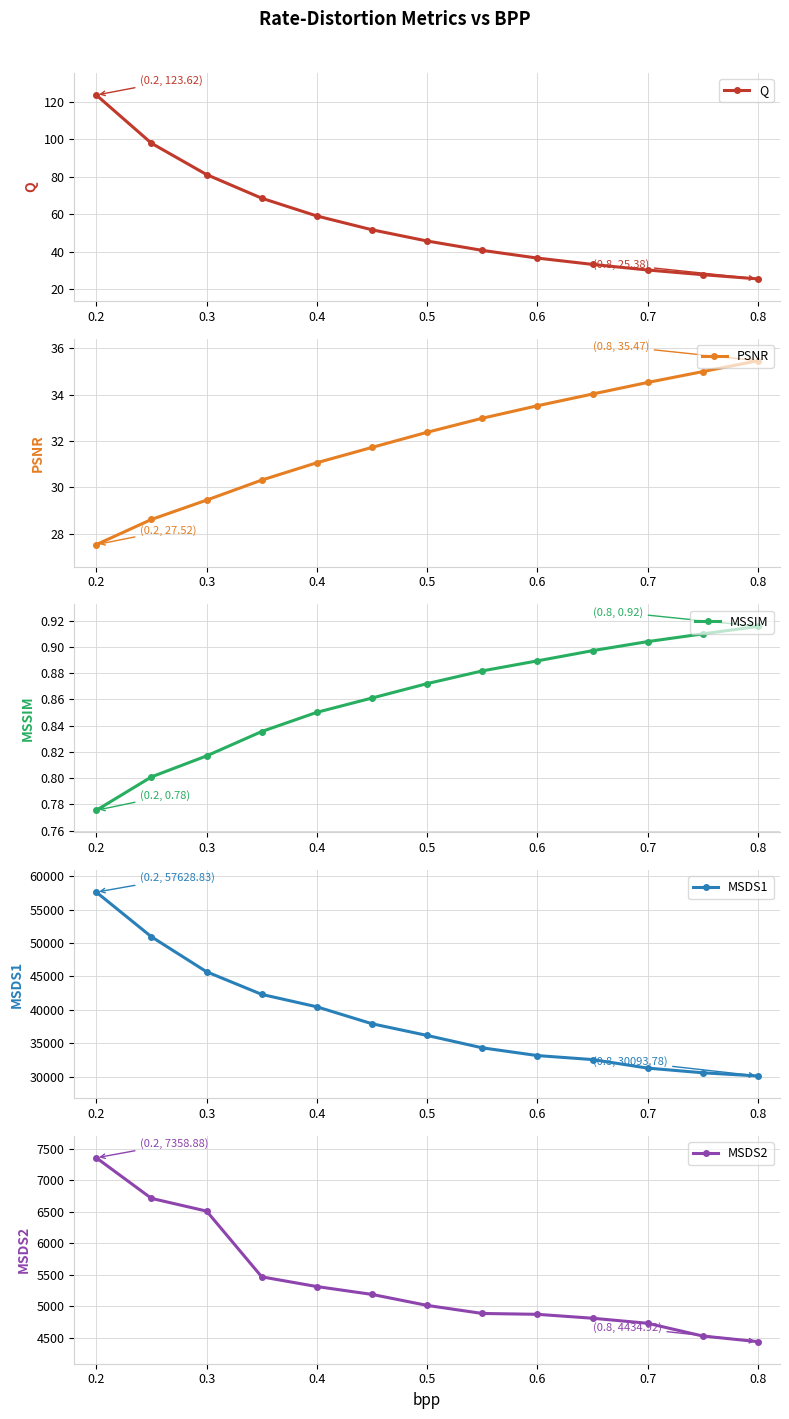

True or false: PSNR has a value of 35.5 at 0.8.

True